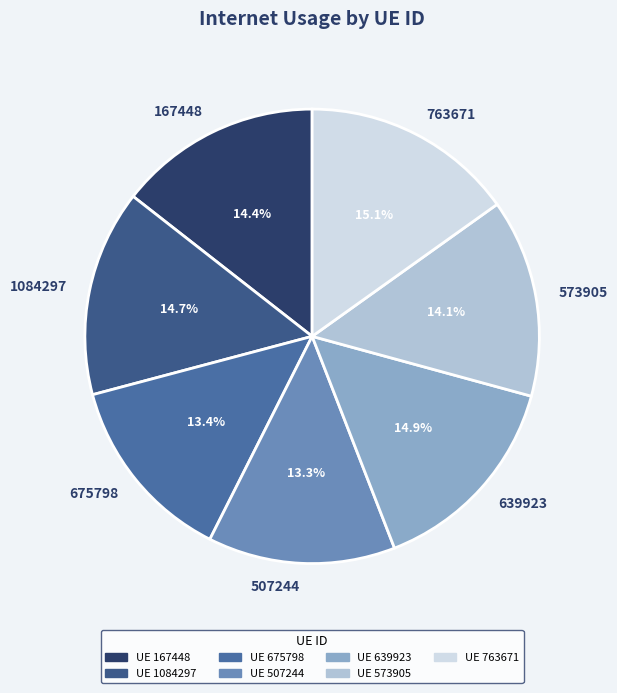

To the nearest percent, what portion does 1084297 represent?

15%